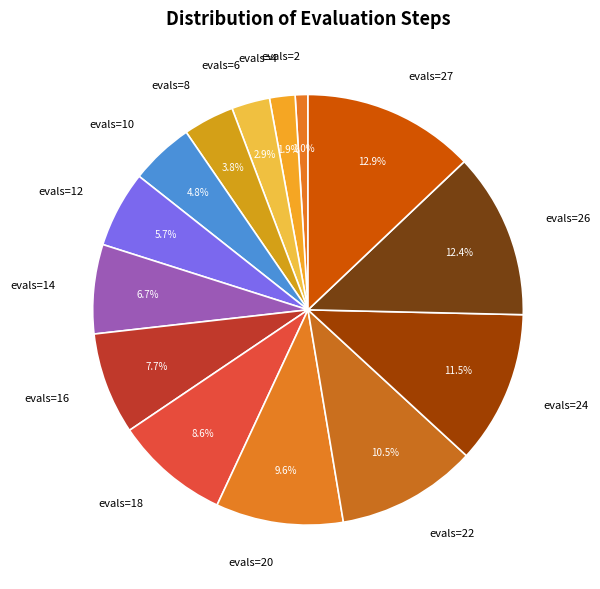

Count the number of slices in the pie.

14